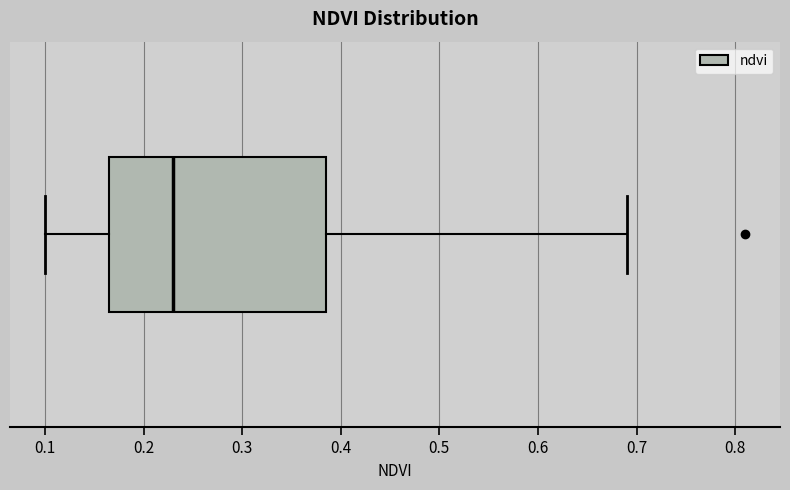

Where is the right edge of the box on the x-axis? The values are not printed on the chart, so give them approximately, as read against the axis.

0.39